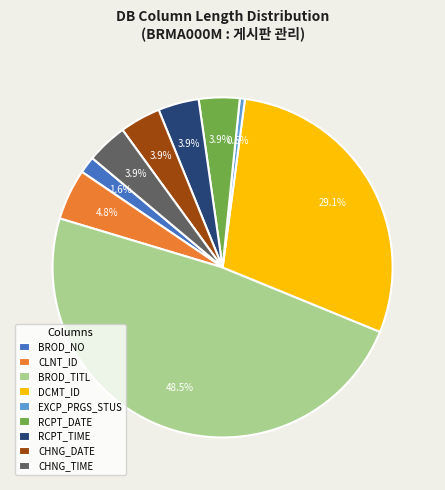

How many segments does this pie chart have?

9